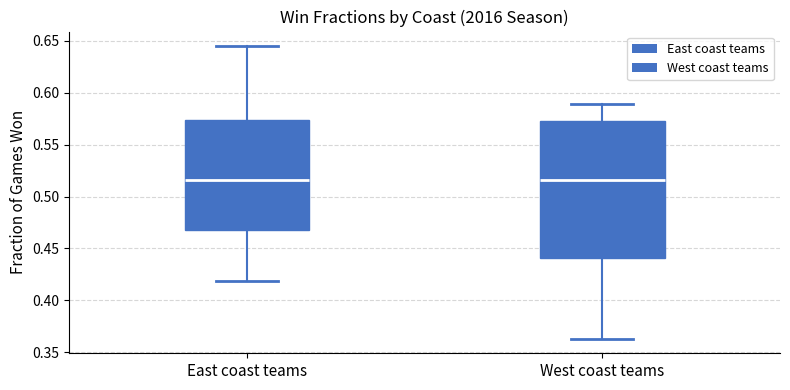

Reading left to right, read every box against the y-axis: the position of its median line, the range the box covers, and the ends of its whiskers. The values are not printed on the chart, so give them approximately, as read against the axis.

East coast teams: median 0.515, box 0.470 to 0.575, whiskers 0.420 to 0.645
West coast teams: median 0.515, box 0.440 to 0.575, whiskers 0.365 to 0.590